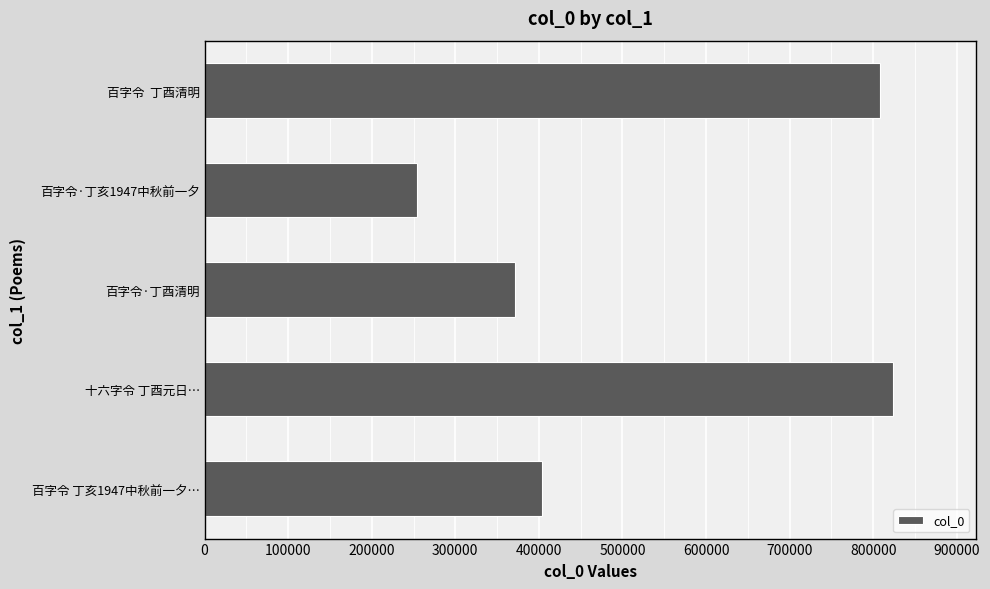

Rank the categories by value from highest to lowest.

十六字令 丁酉元日…, 百字令  丁酉清明, 百字令 丁亥1947中秋前一夕…, 百字令·丁酉清明, 百字令·丁亥1947中秋前一夕